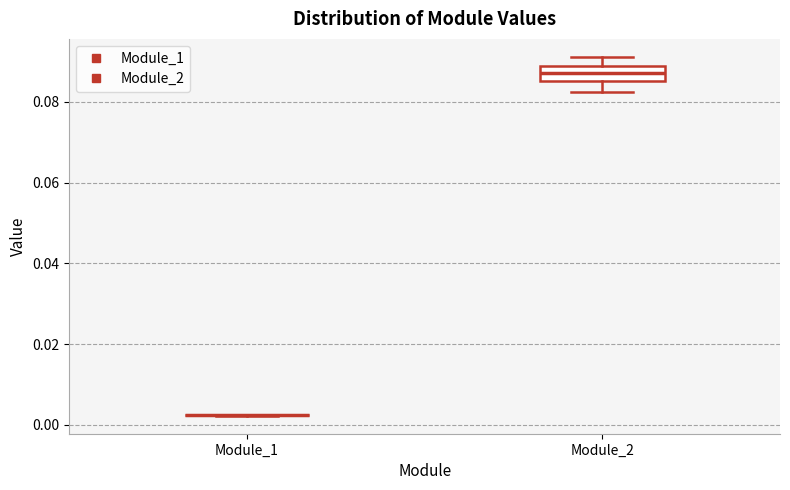

Reading left to right, read every box against the y-axis: the position of its median line, the range the box covers, and the ends of its whiskers. The values are not printed on the chart, so give them approximately, as read against the axis.

Module_1: box collapsed to a line at 0.002, whiskers 0.002 to 0.002
Module_2: median 0.088 (inside the box), box 0.086 to 0.088, whiskers 0.082 to 0.092